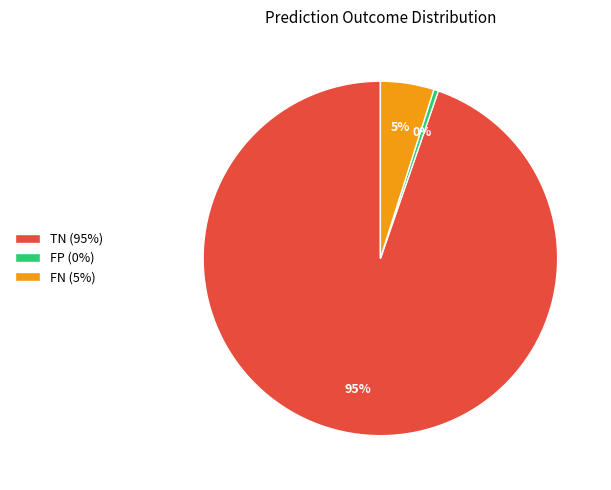

Is it true that FP (0%) is 0% of the pie?

True